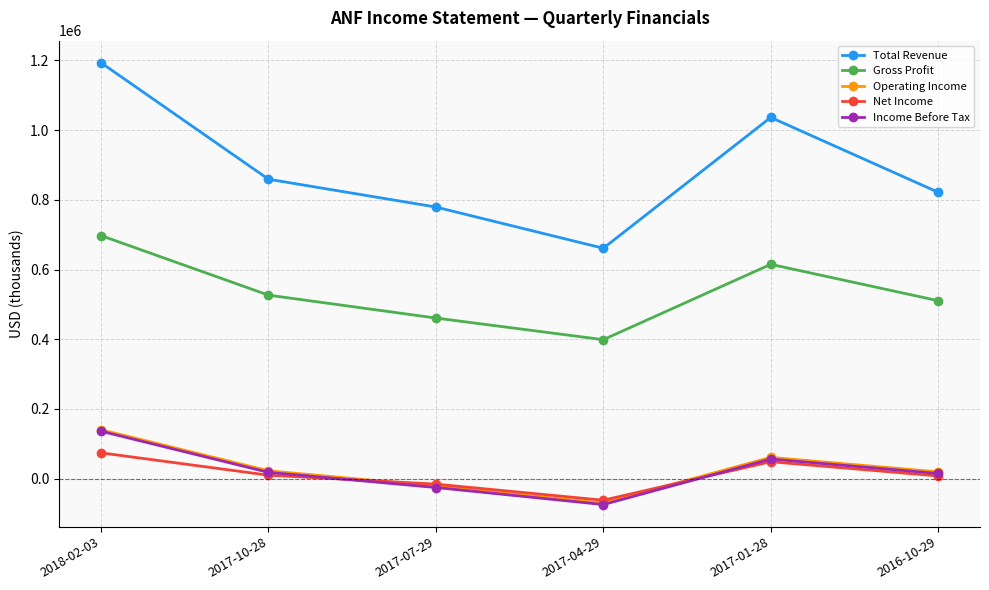

Does the chart display data point markers on the line(s)?

Yes